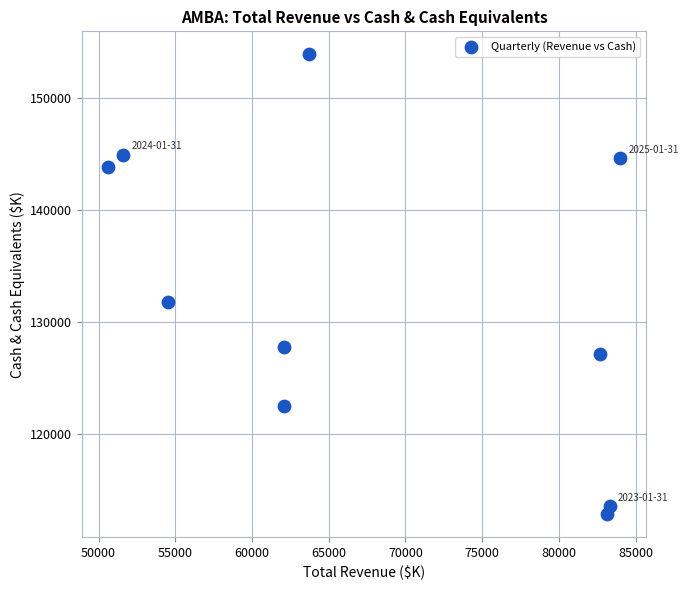

What Y value in the scatter plot is closest to 133350?

131800